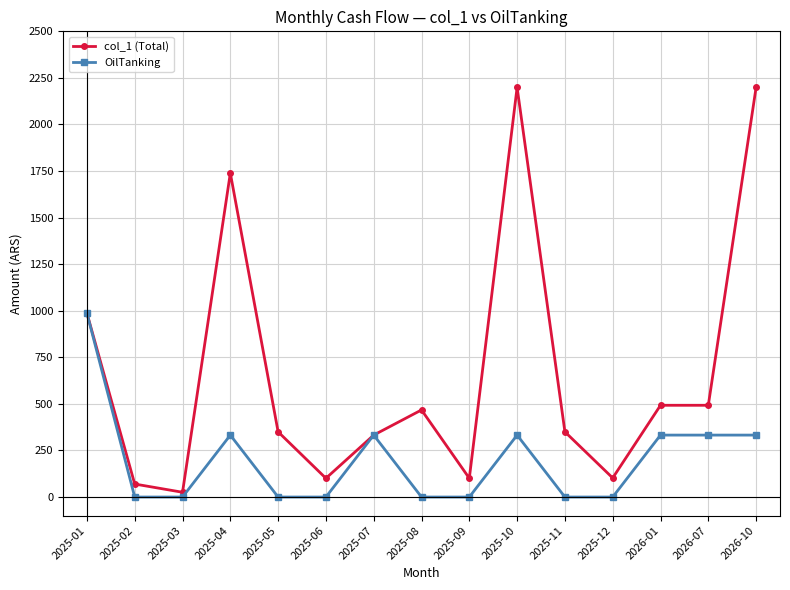

What is the difference between the maximum and minimum values in the col_1 (Total) series?

2173.3